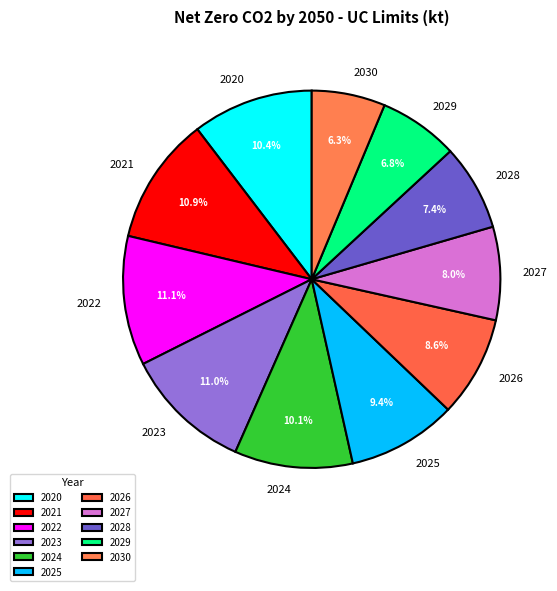

How many slices are in this pie chart?

11